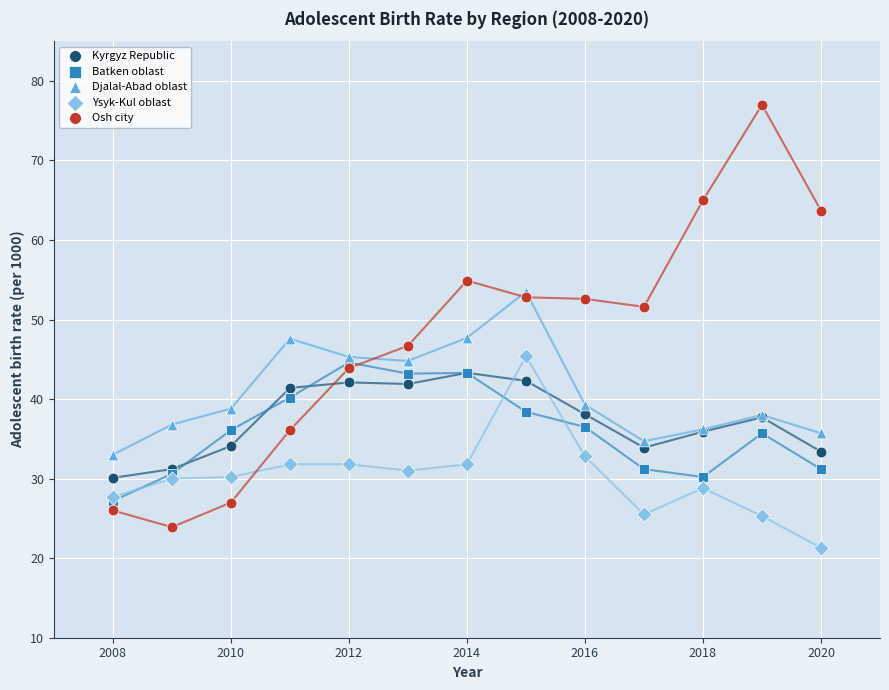

Which series has the widest spread of Y values?

Osh city